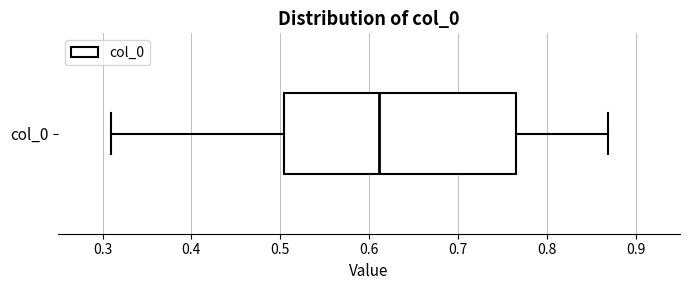

Where does the median line of the box for col_0 sit on the x-axis? The values are not printed on the chart, so give them approximately, as read against the axis.

0.61